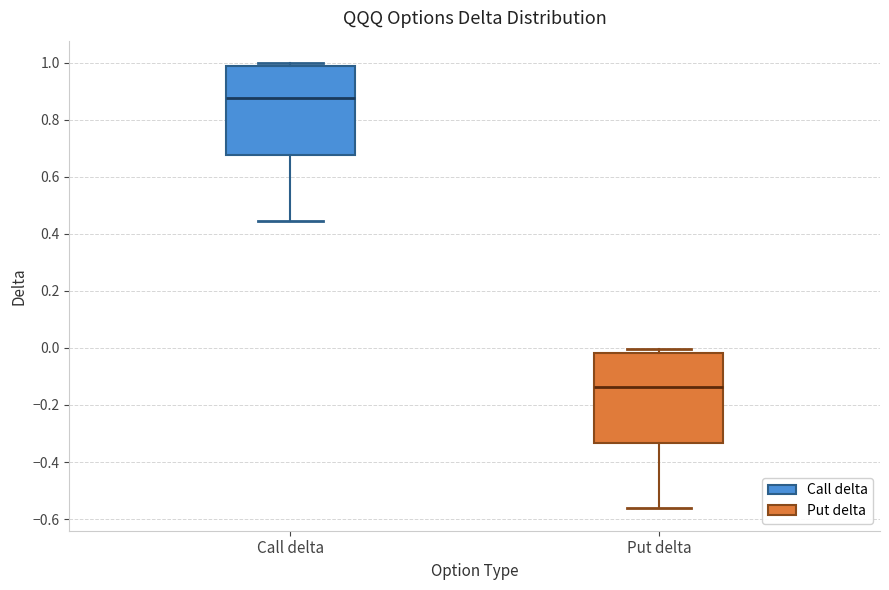

Where does the lower whisker of the box for Call delta end on the y-axis? The values are not printed on the chart, so give them approximately, as read against the axis.

0.44